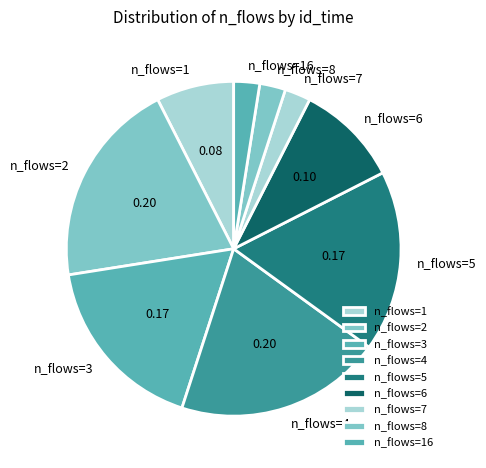

Do n_flows=1 and n_flows=16 together represent more than half of the pie?

No